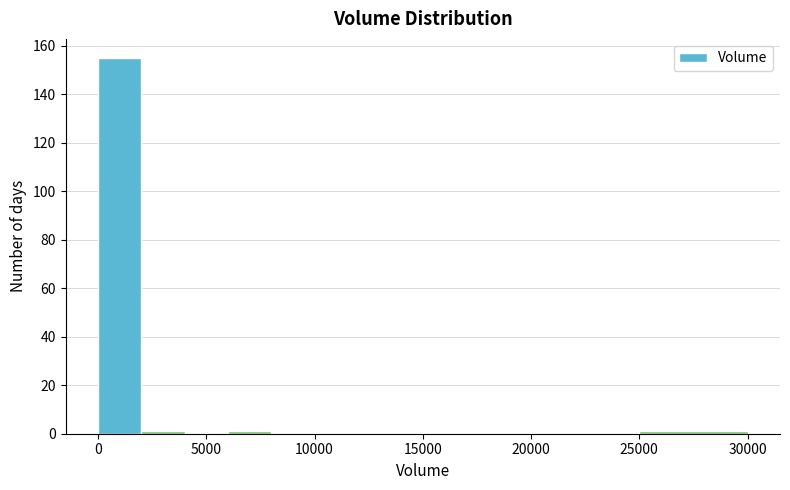

What is the height of the bar covering 0 to 2000 on the x-axis? The values are not printed on the chart, so give them approximately, as read against the axis.

156